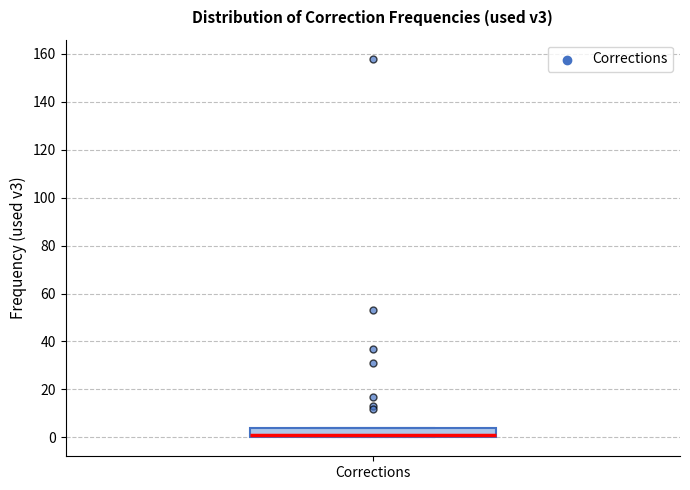

Where does the median line of the box for Corrections sit on the y-axis? The values are not printed on the chart, so give them approximately, as read against the axis.

2